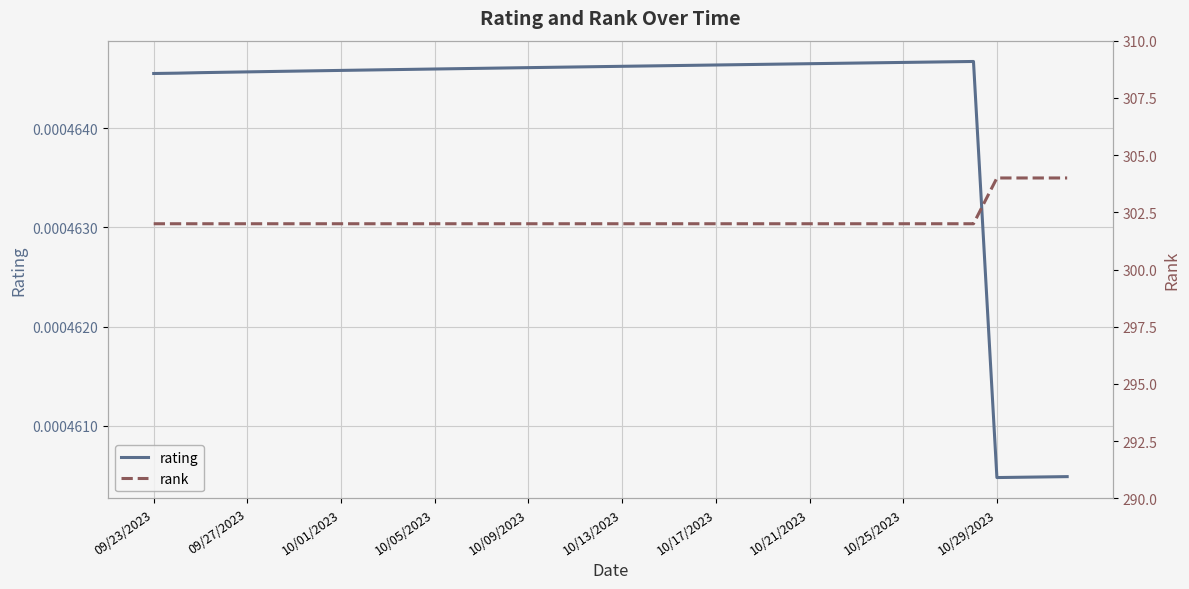

Rank the series by their average value, from highest to lowest.

rank, rating